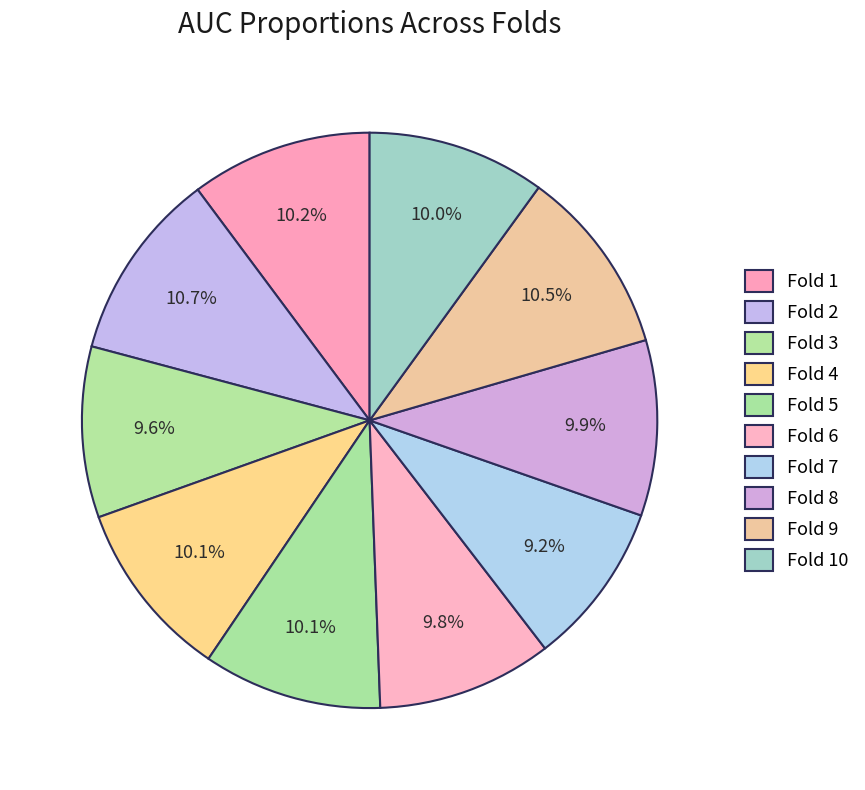

Is there any slice that represents more than half of the pie?

No